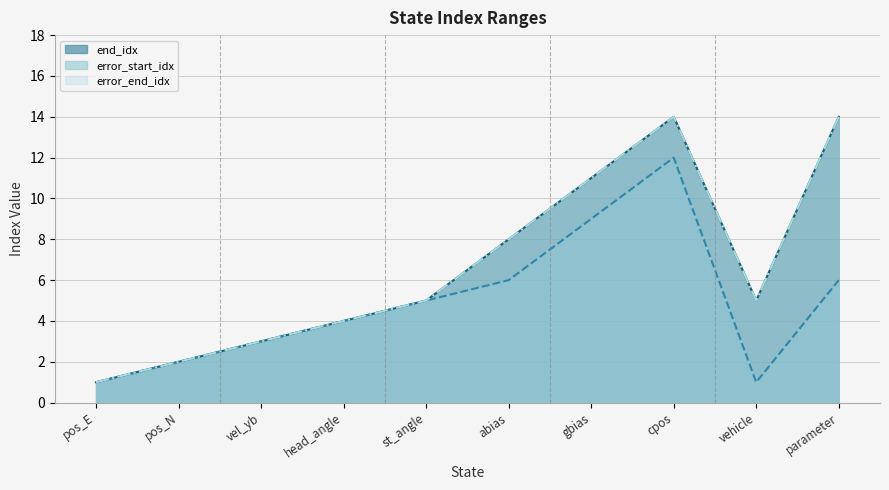

How many lines are shown in the chart?

3